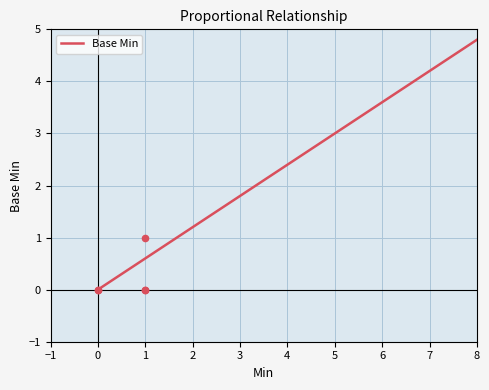

Which has a higher value, 0 or 1?

1